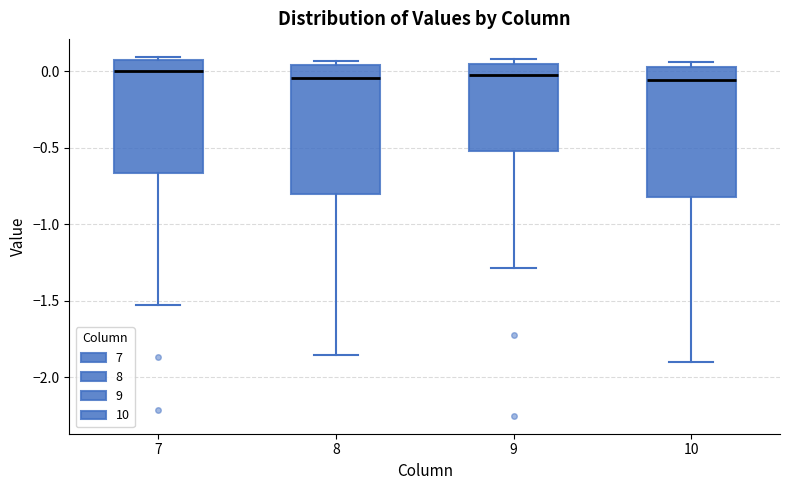

Reading left to right, read every box against the y-axis: the position of its median line, the range the box covers, and the ends of its whiskers. The values are not printed on the chart, so give them approximately, as read against the axis.

7: median 0.00, box -0.65 to 0.05, whiskers -1.55 to 0.10
8: median -0.05, box -0.80 to 0.05, whiskers -1.85 to 0.05 (just above the box's upper edge)
9: median -0.05, box -0.50 to 0.05, whiskers -1.30 to 0.10
10: median -0.05, box -0.80 to 0.00, whiskers -1.90 to 0.05